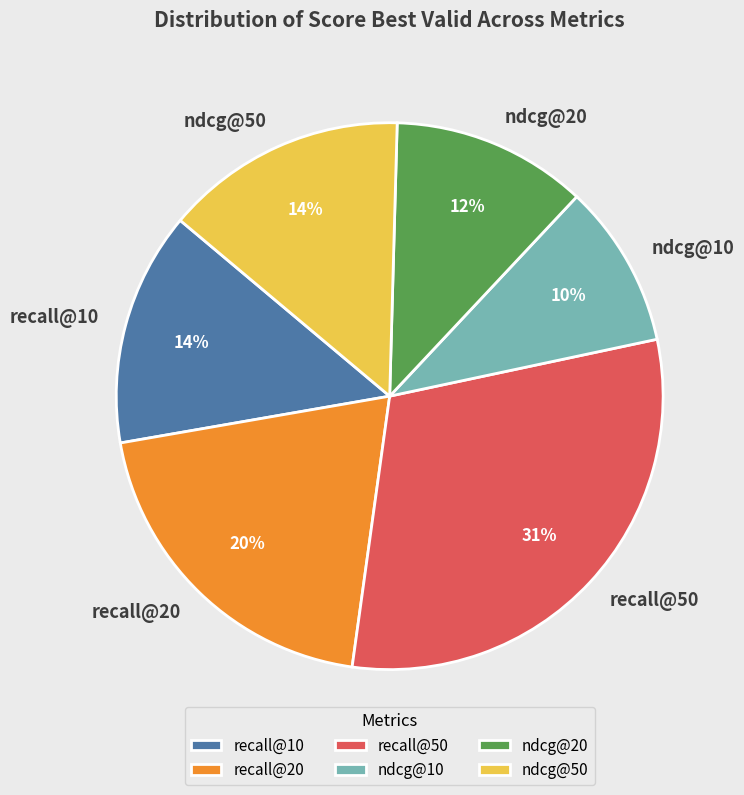

Which category has the smallest portion of the pie?

ndcg@10